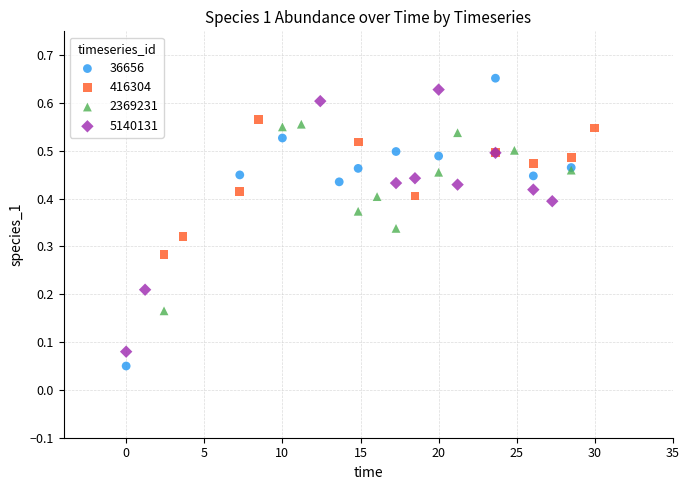

Which series has the largest Y range (max minus min)?

36656